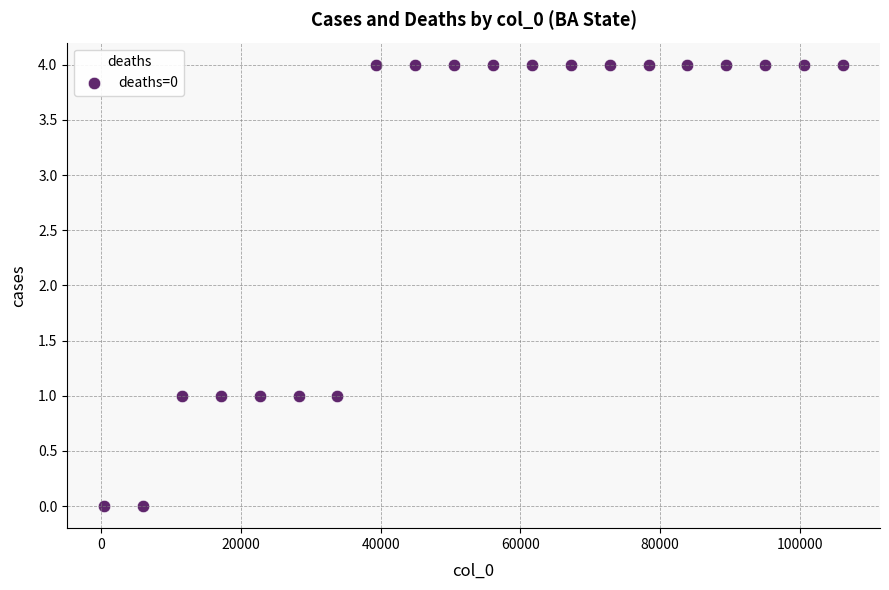

What is the range of Y values (max minus min)?

4